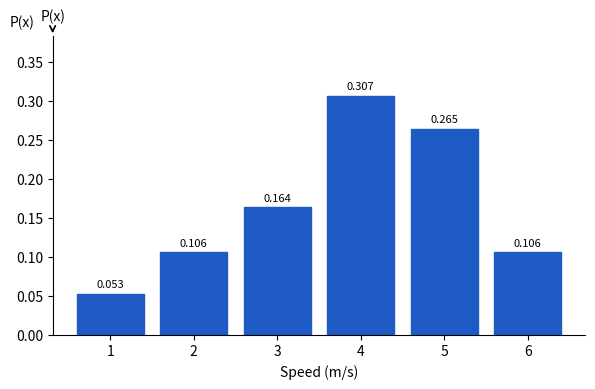

How many categories are shown in the chart?

6